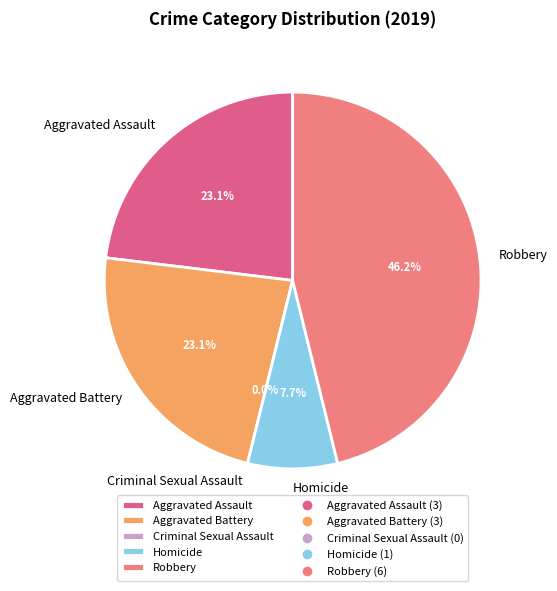

What is the smallest slice in the pie chart?

Criminal Sexual Assault